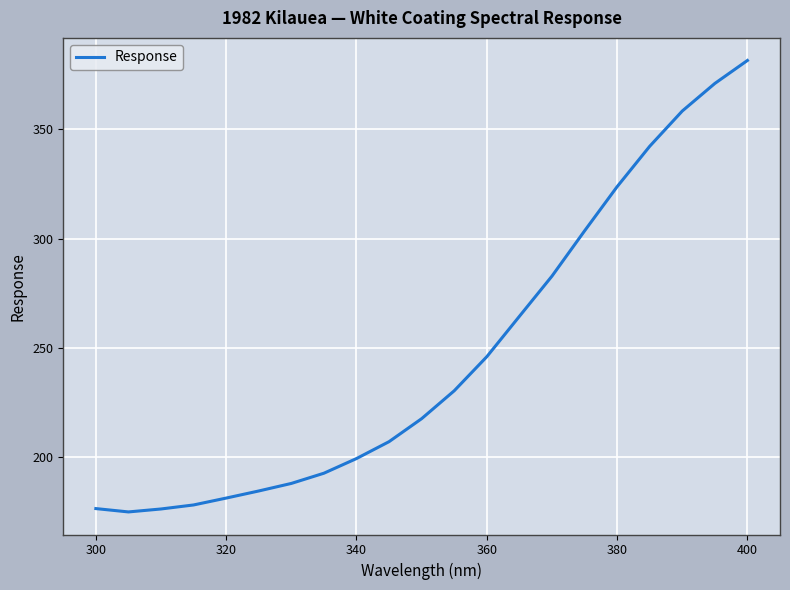

What is the difference between the maximum and minimum values?

206.4